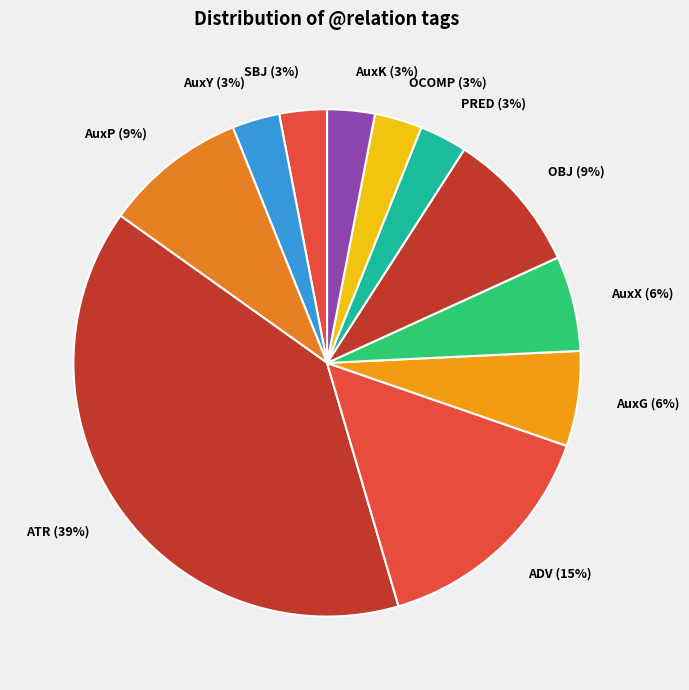

How many segments does this pie chart have?

11